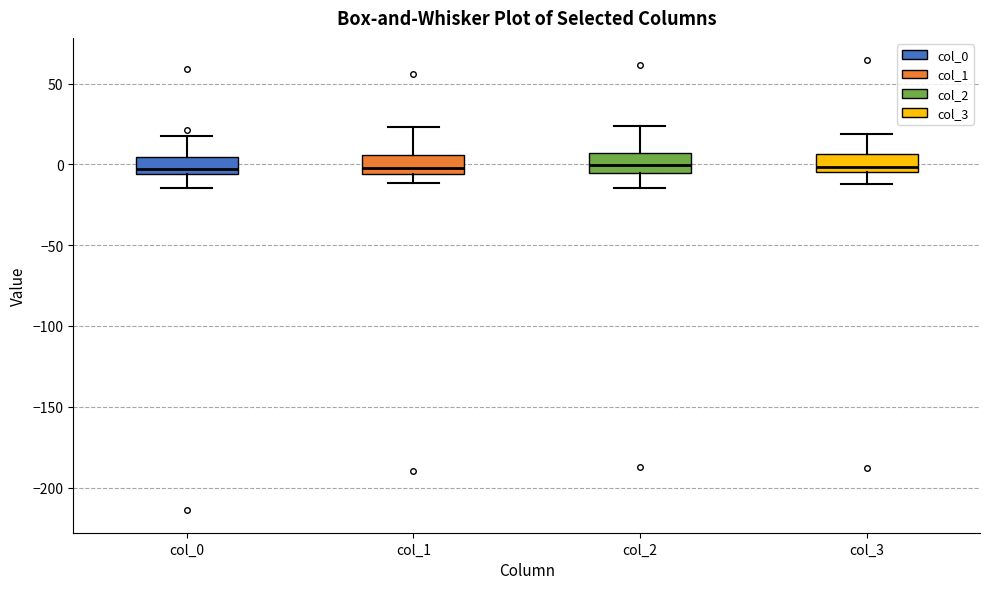

Where does the upper whisker of the box for col_0 end on the y-axis? The values are not printed on the chart, so give them approximately, as read against the axis.

15